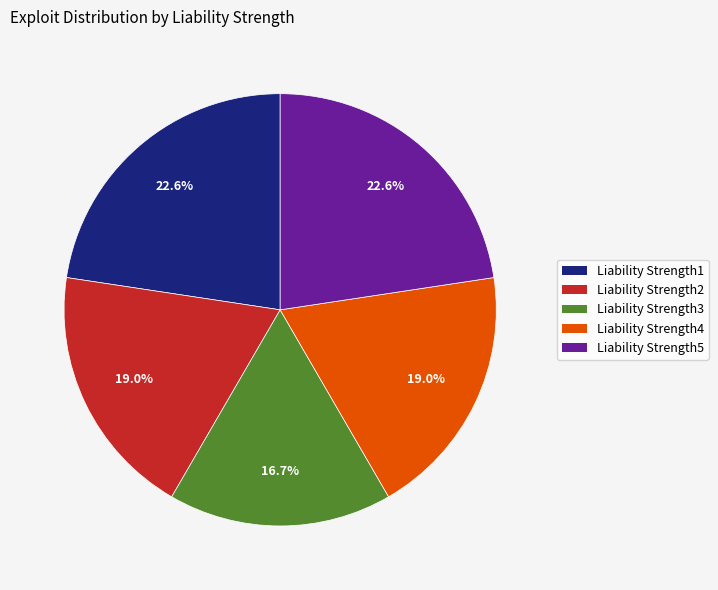

To the nearest percent, what is the average slice percentage?

20%